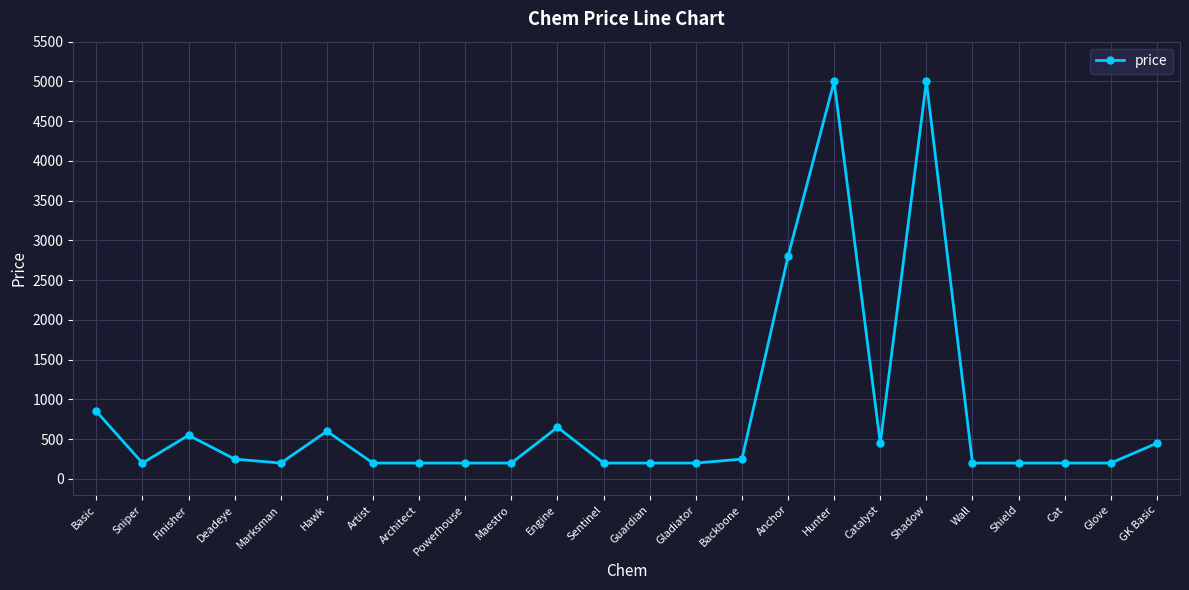

Is it true that the value at Gladiator is 200?

True